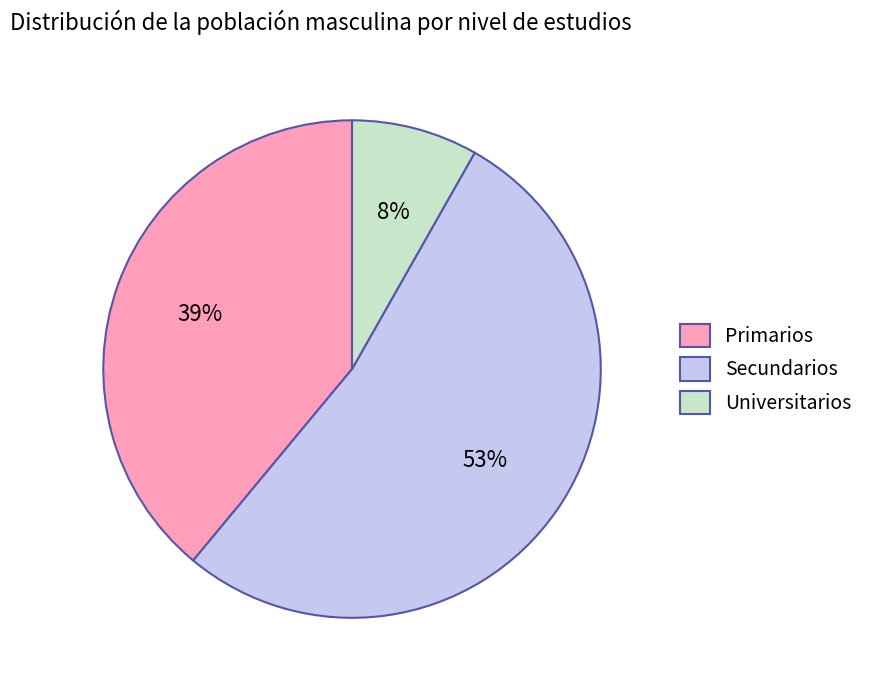

To the nearest percent, what is the difference between the Secundarios and Primarios slice percentages?

14%